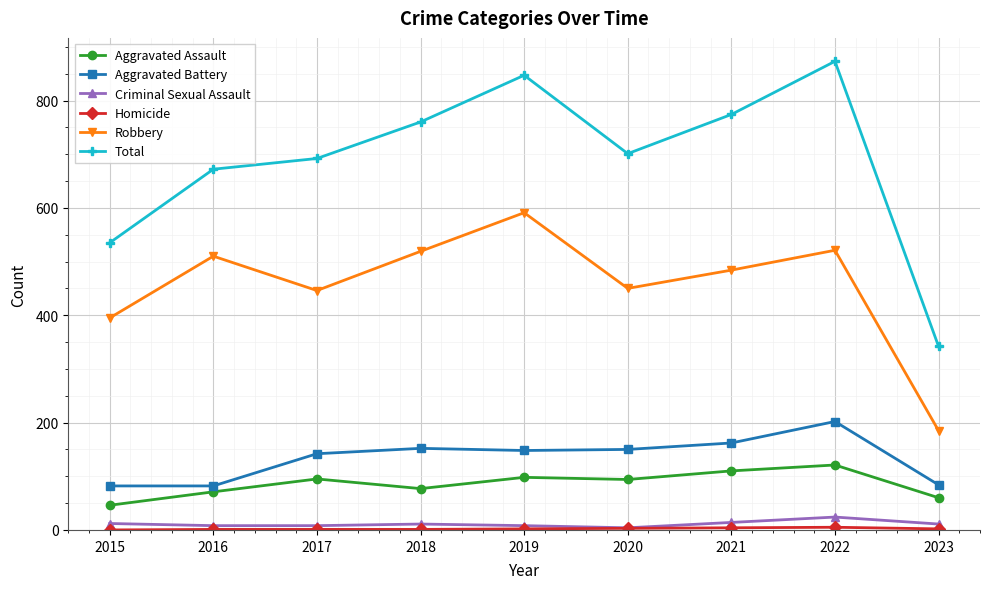

Is it true that Total equals 296 at 2016?

False